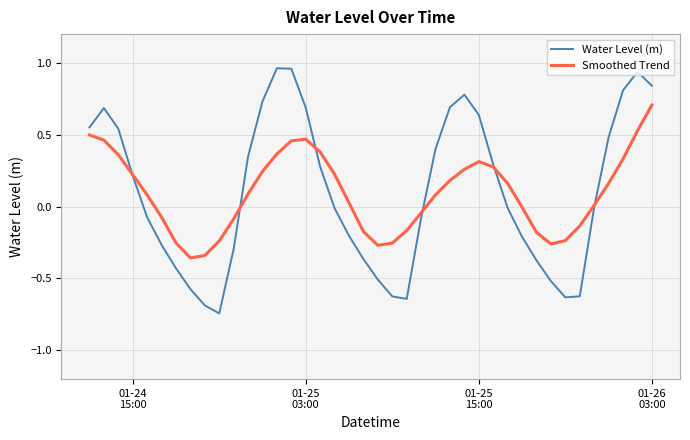

Rank the series by their maximum value, from lowest to highest.

Smoothed Trend, Water Level (m)